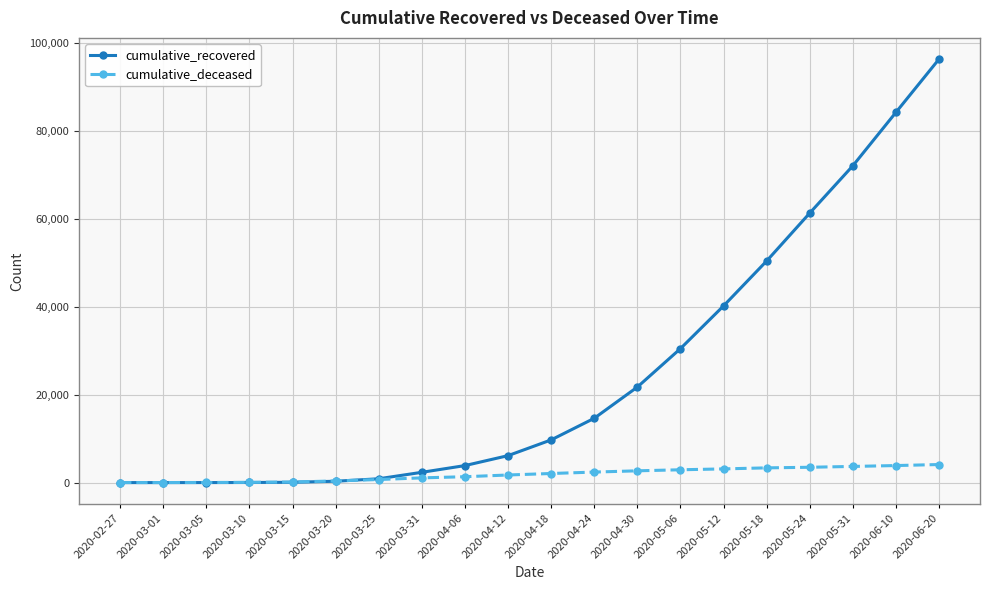

The value of cumulative_recovered at 2020-03-25 is 874. True or false?

True